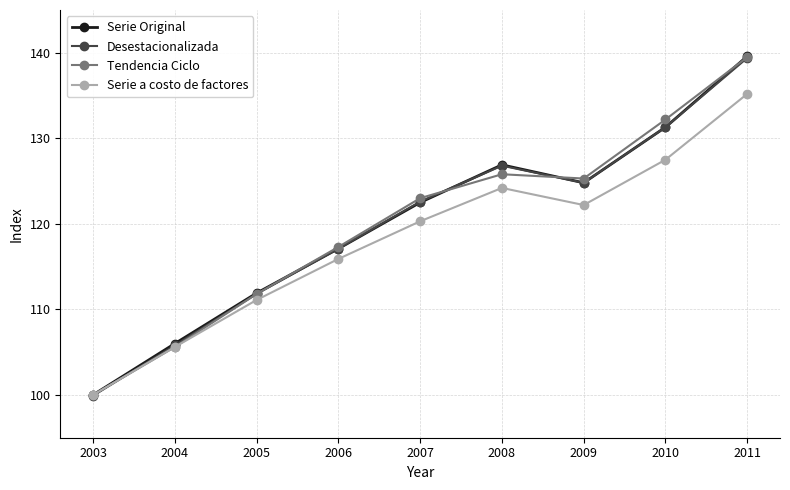

Reading left to right, list all the values displayed in this chart.

Serie Original: 100.0	106.0	111.9	117.1	122.5	126.9	124.8	131.3	139.6
Desestacionalizada: 99.9	105.8	111.8	117.1	122.6	126.8	124.8	131.3	139.4
Tendencia Ciclo: 100.0	105.6	111.8	117.3	123.0	125.8	125.3	132.2	139.5
Serie a costo de factores: 100.0	105.6	111.1	115.9	120.3	124.2	122.2	127.5	135.2